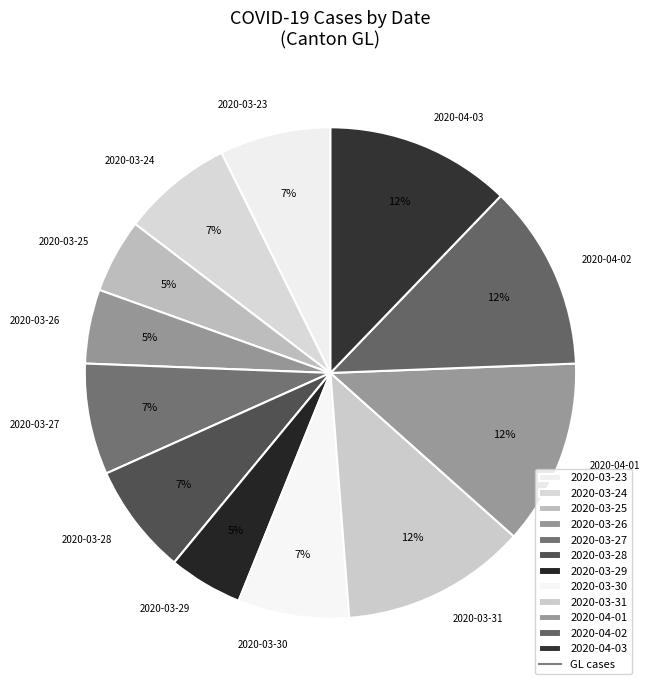

Approximately how many times larger is the value at 2020-04-02 compared to 2020-03-27?

1.7